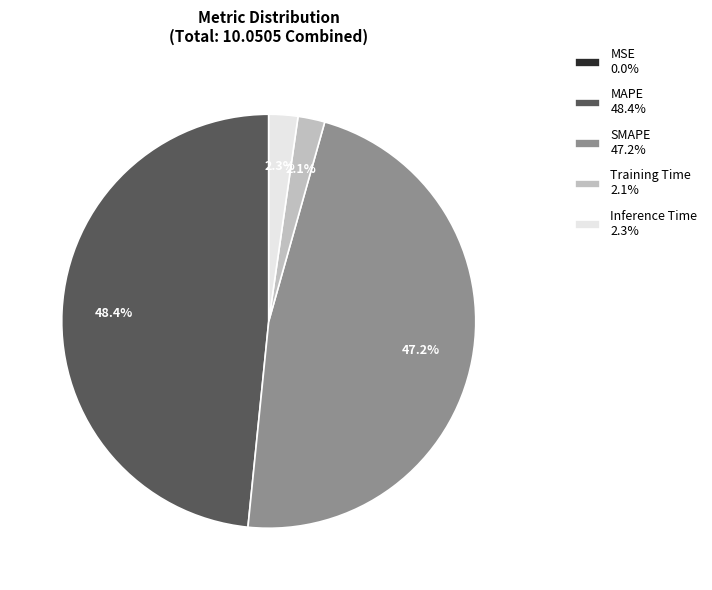

Which has a higher value, Training Time 2.1% or MAPE 48.4%?

MAPE 48.4%